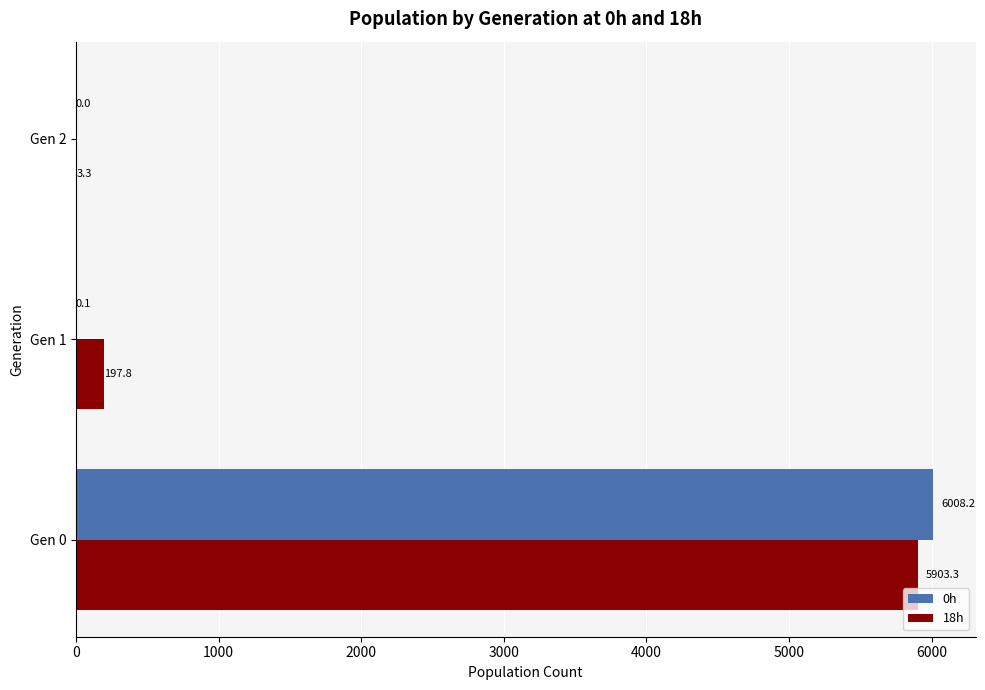

What is the sum of the 18h values at Gen 1 and Gen 2?

201.1